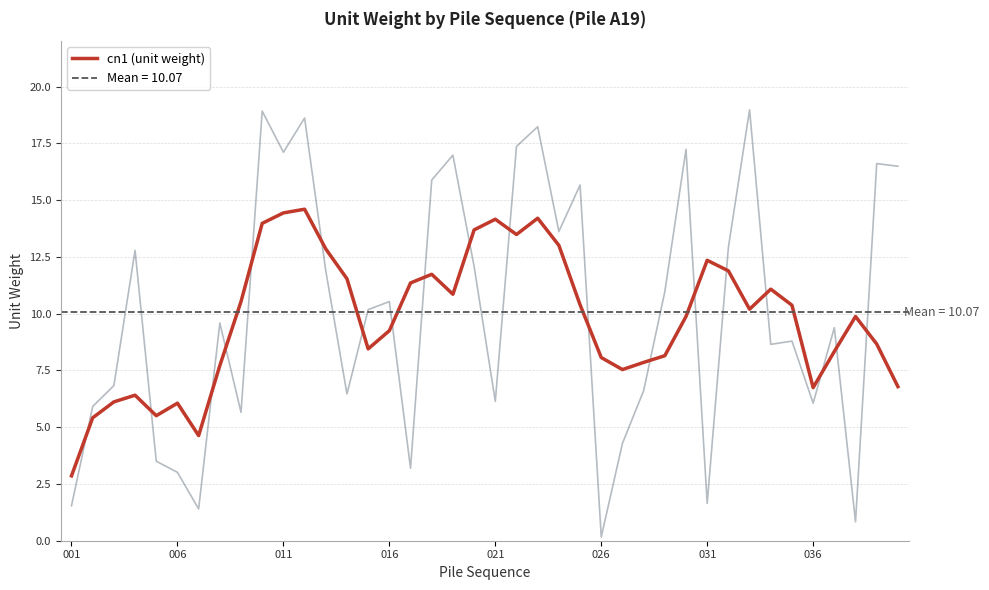

True or false: cn1 (unit weight) has a value of 4.8 at 026.

False